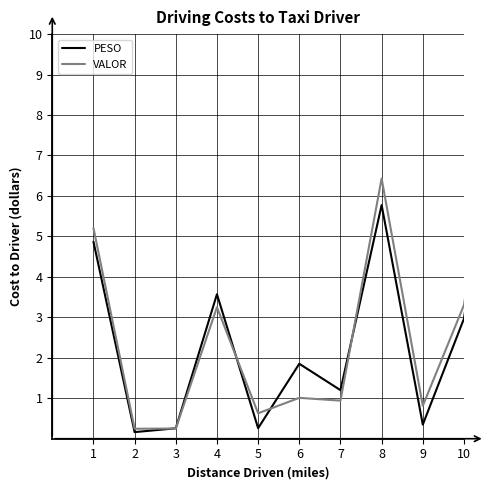

What is the greatest value displayed?

10.0